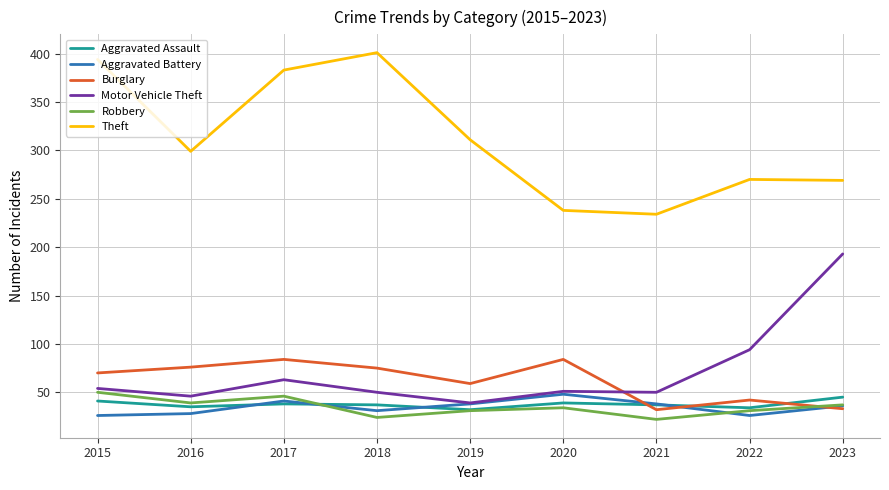

Does the chart have visible grid lines?

Yes